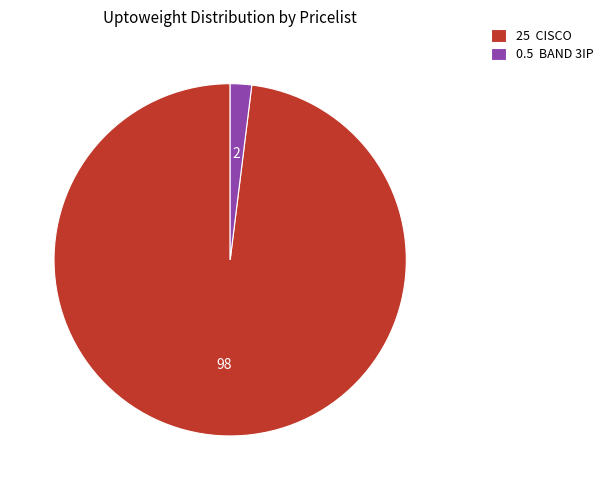

How many segments does this pie chart have?

2